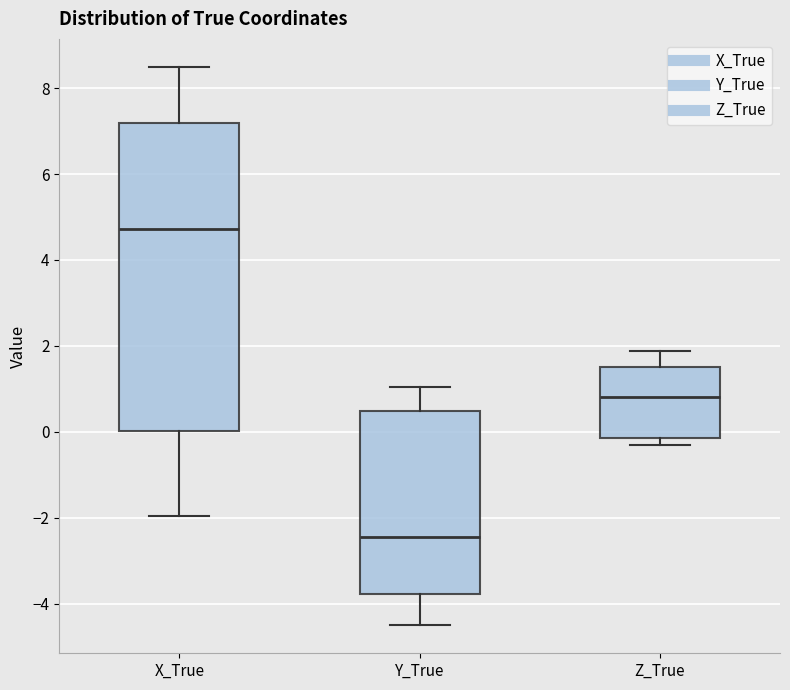

Which box has the highest median line?

X_True